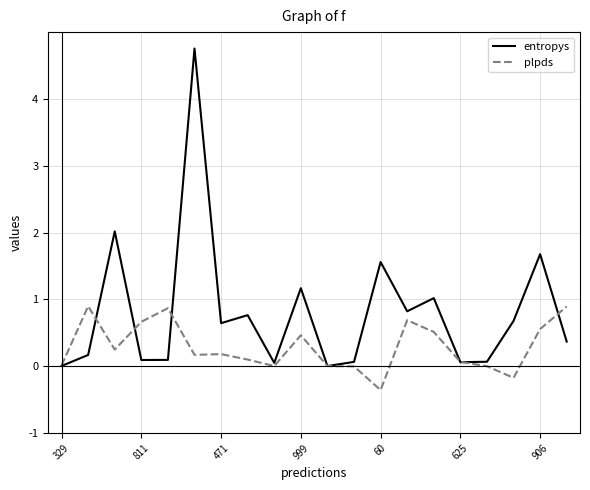

Rank the series by their average value, from lowest to highest.

plpds, entropys